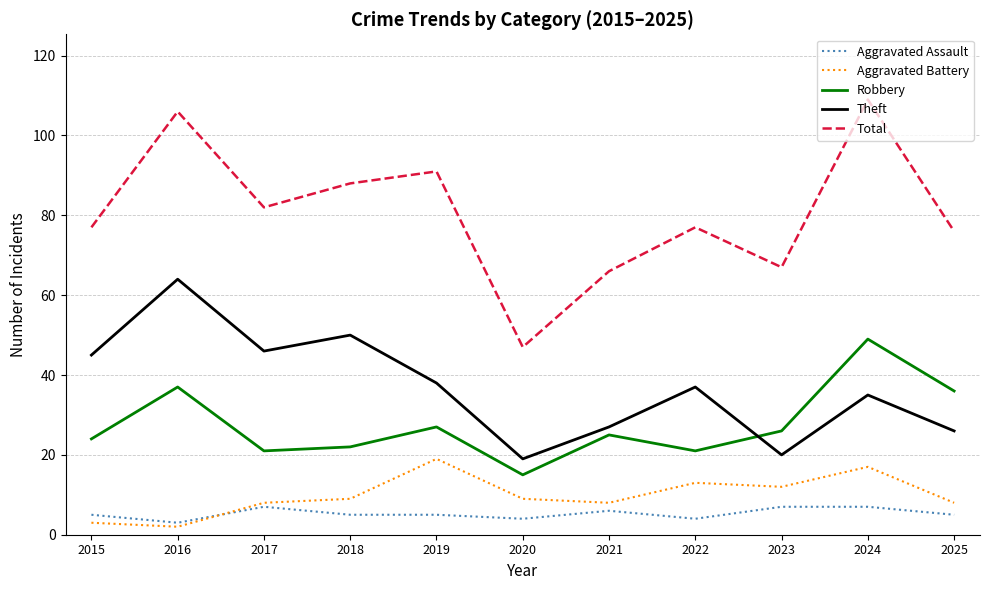

True or false: Theft has a value of 26 at 2025.

True